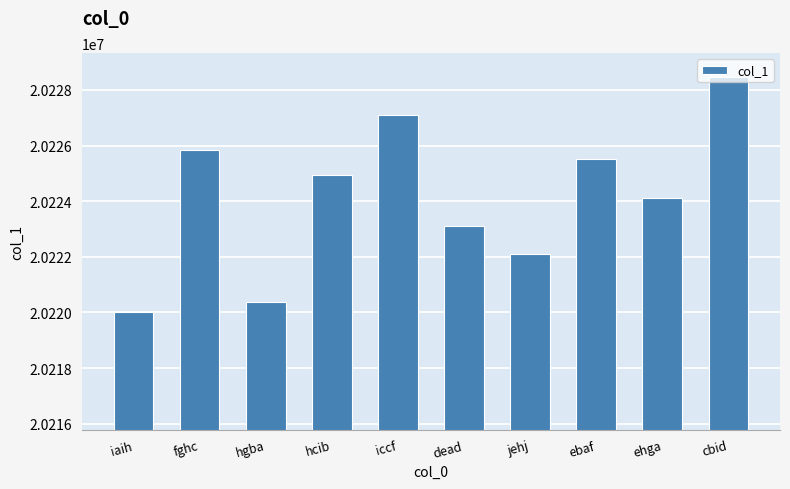

List the labels in order of value, smallest first.

iaih, hgba, jehj, dead, ehga, hcib, ebaf, fghc, iccf, cbid